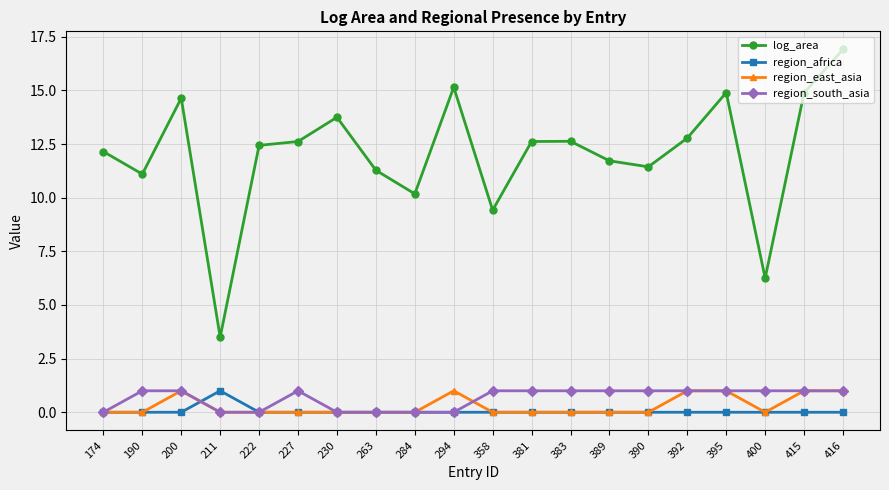

Is the value of region_east_asia at 174 greater than the value of log_area at 383?

No